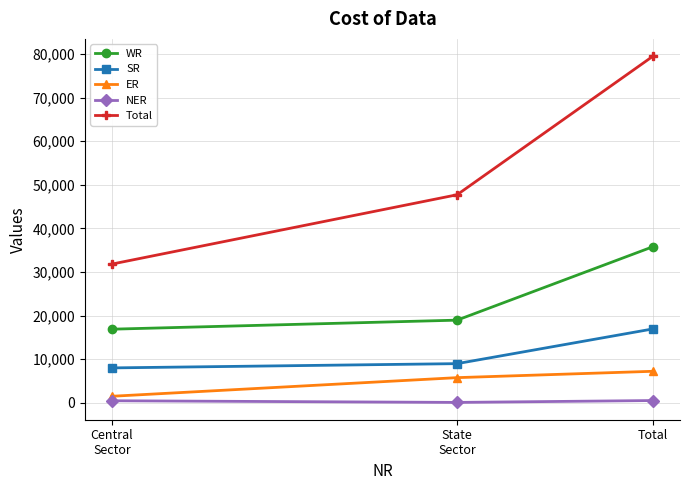

Rank the series by their maximum value, from highest to lowest.

Total, WR, SR, ER, NER